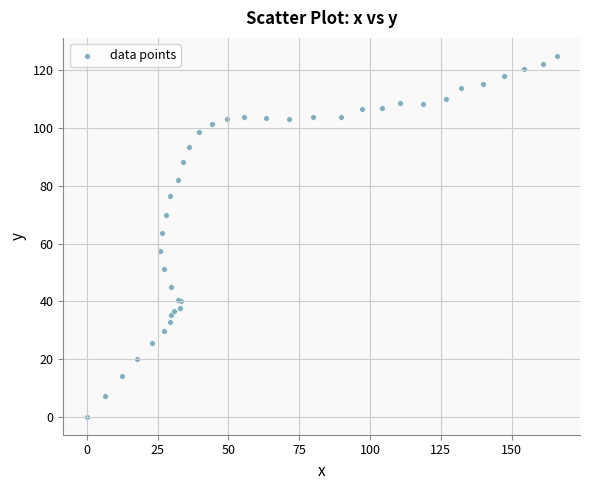

What Y value in the scatter plot is closest to 62?

63.8